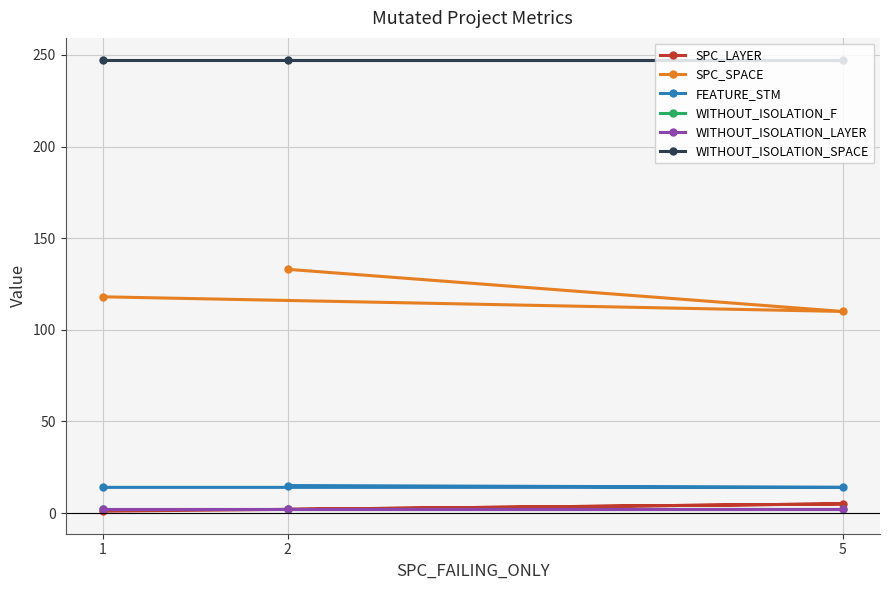

True or false: FEATURE_STM has a value of 14 at 1.

True